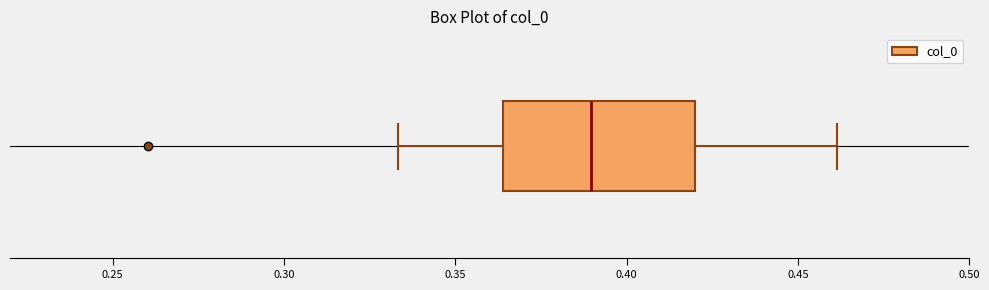

Read this box plot against the x-axis: the position of the median line, the range covered by the box, and the ends of both whiskers. The values are not printed on the chart, so give them approximately, as read against the axis.

median 0.390, box 0.365 to 0.420, whiskers 0.335 to 0.460